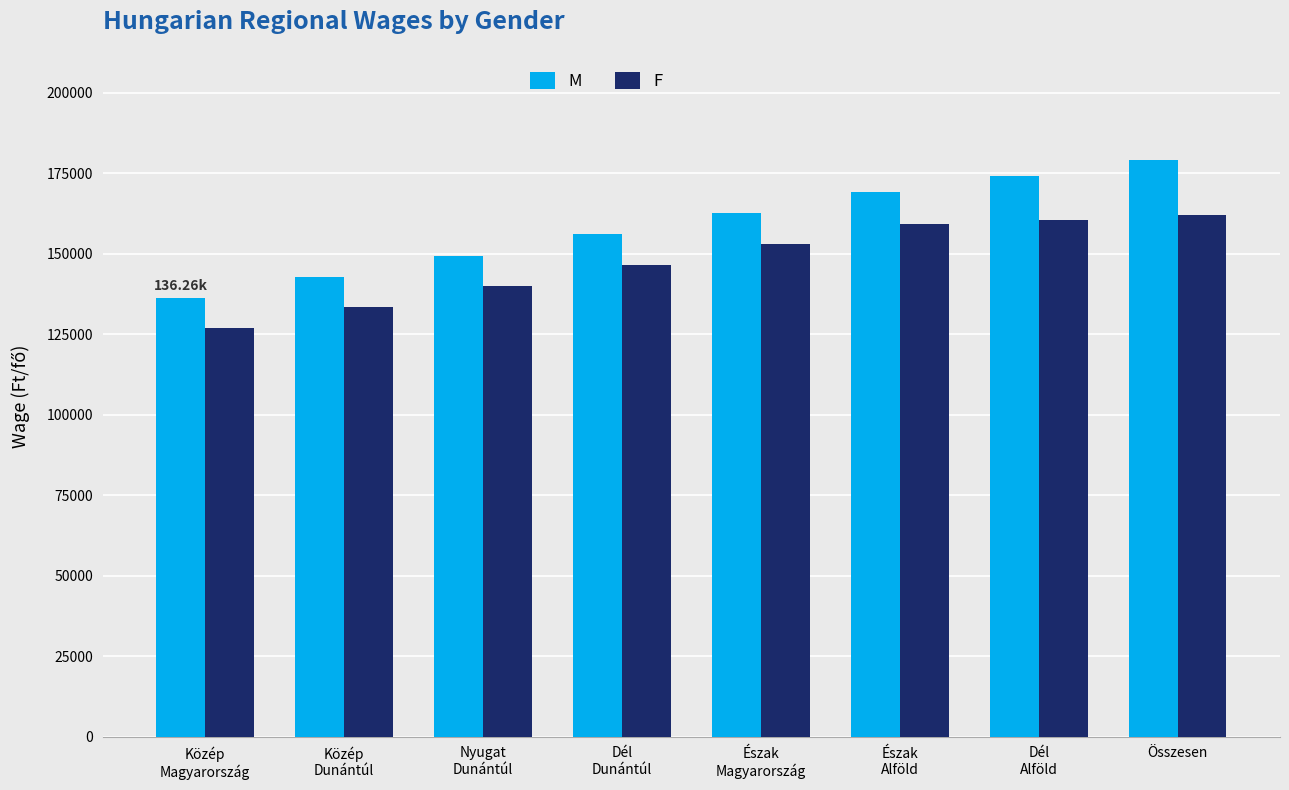

Which series changed the most between Nyugat
Dunántúl and Észak
Alföld?

M